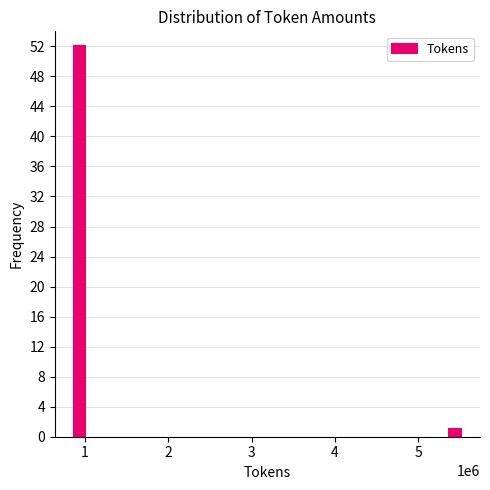

Reading right to left, transcribe all the data shown in this chart.

1	52